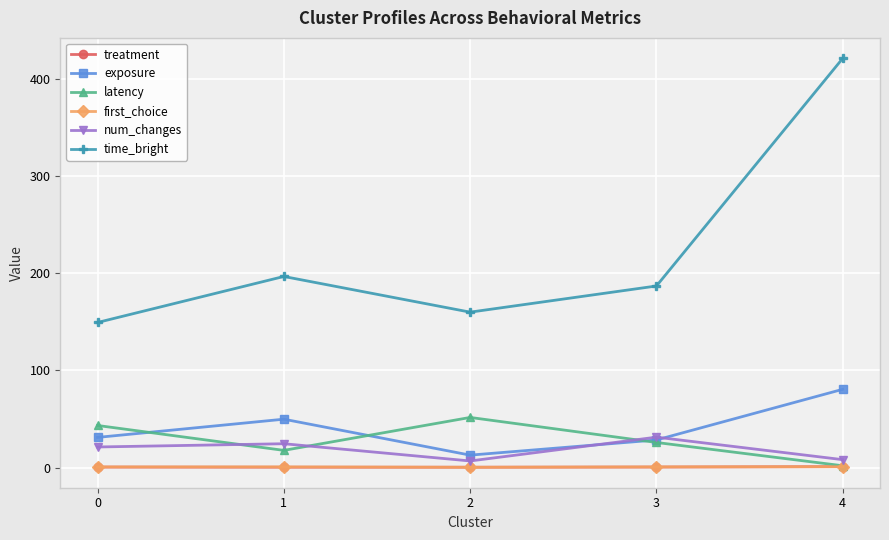

How many categories are shown in the chart?

5